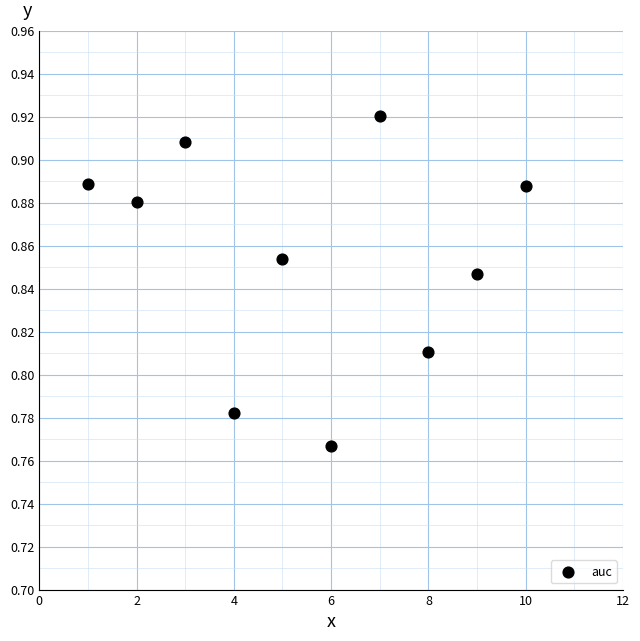

What is the average X value?

5.5